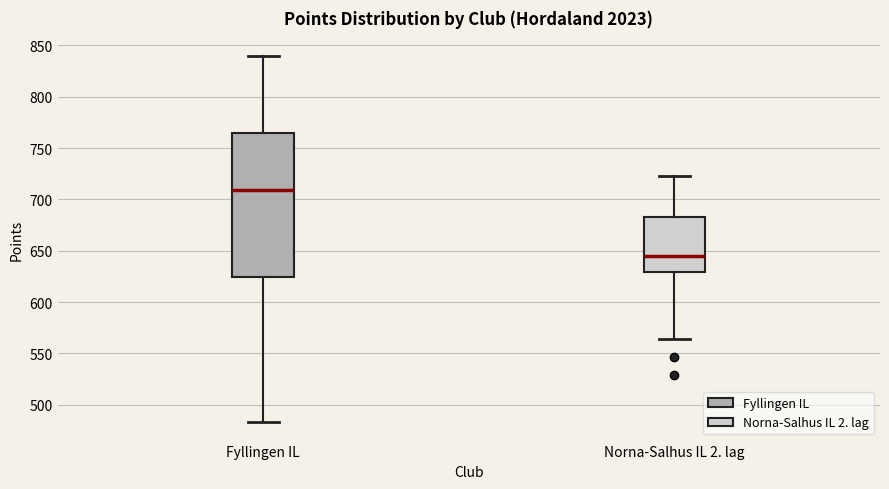

Reading left to right, transcribe this box plot: for each box, give where its median line is, the range the box spans, and where its two whiskers end, as read against the y-axis. The values are not printed on the chart, so give them approximately, as read against the axis.

Fyllingen IL: median 710, box 625 to 765, whiskers 485 to 840
Norna-Salhus IL 2. lag: median 645, box 630 to 685, whiskers 565 to 725